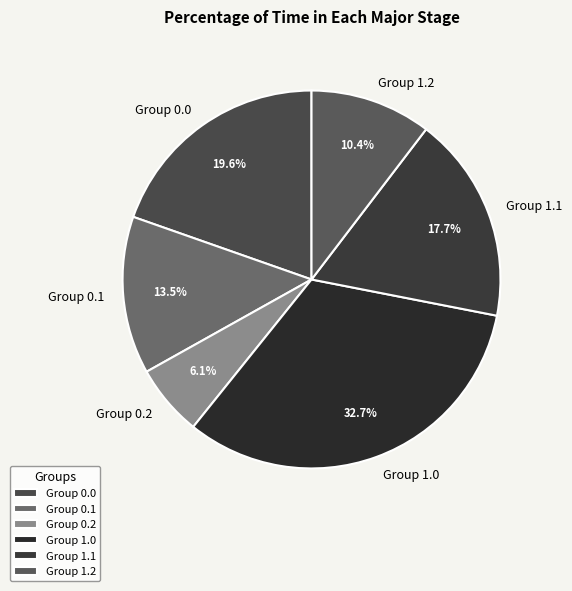

What is the largest slice in the pie chart?

Group 1.0